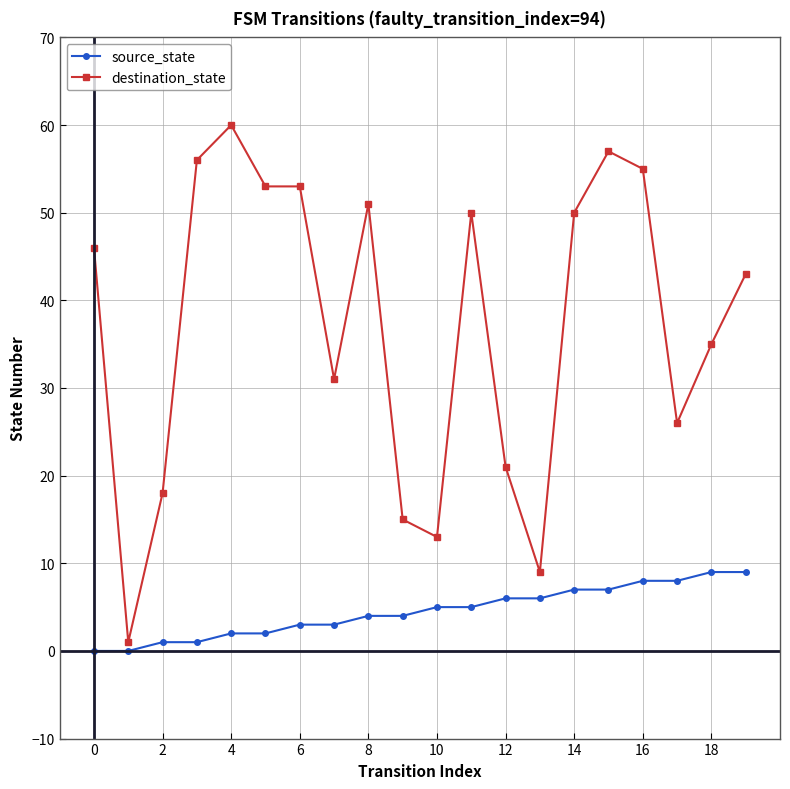

What is the highest value of the source_state series?

9